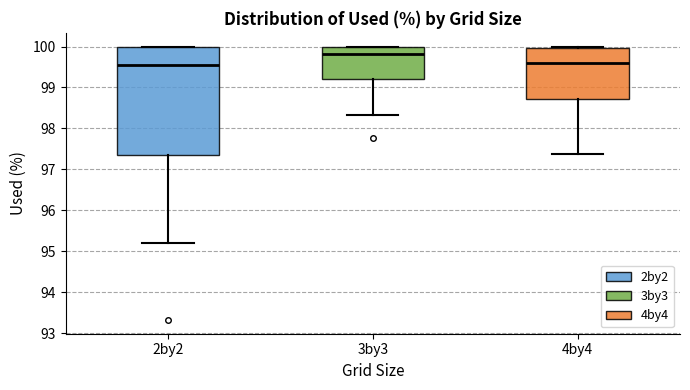

Which box is the tallest, from its lower edge to its upper edge?

2by2